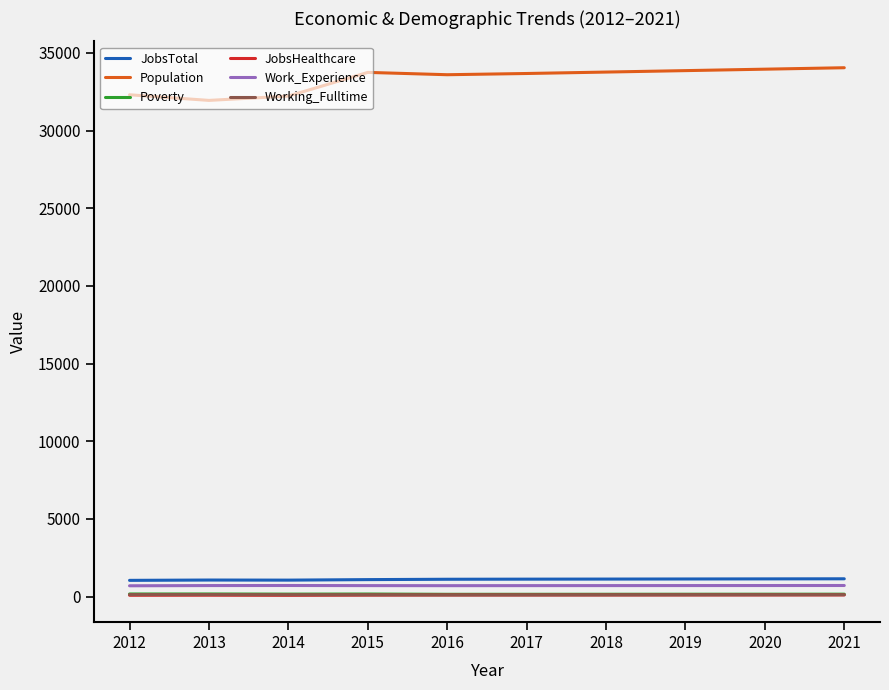

What is the highest value of the JobsHealthcare series?

105